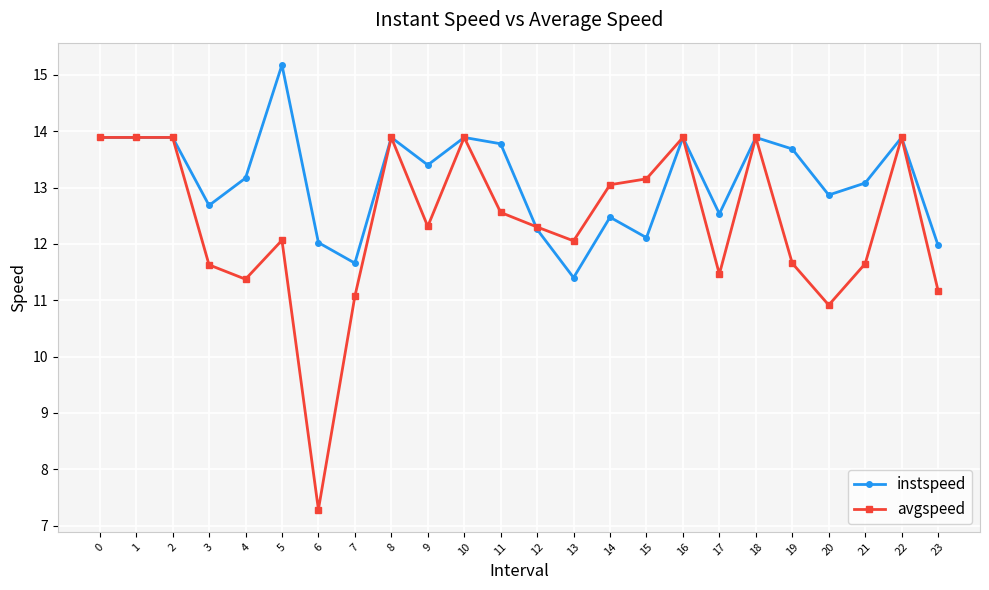

The instspeed series shows 13.9 at 0. True or false?

True